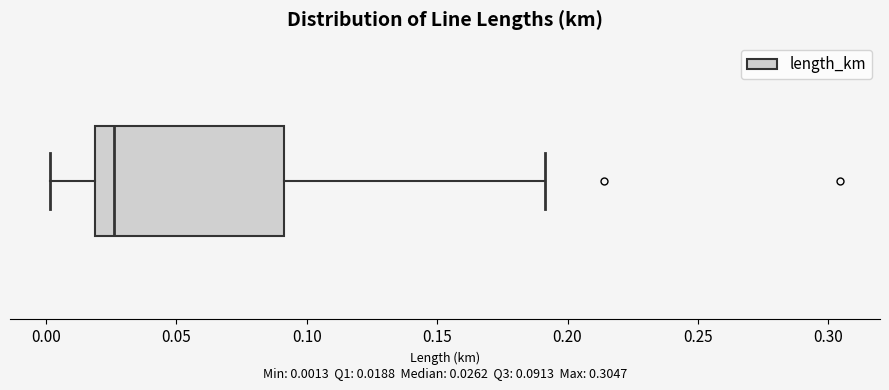

Where is the right edge of the box on the x-axis? The values are not printed on the chart, so give them approximately, as read against the axis.

0.090